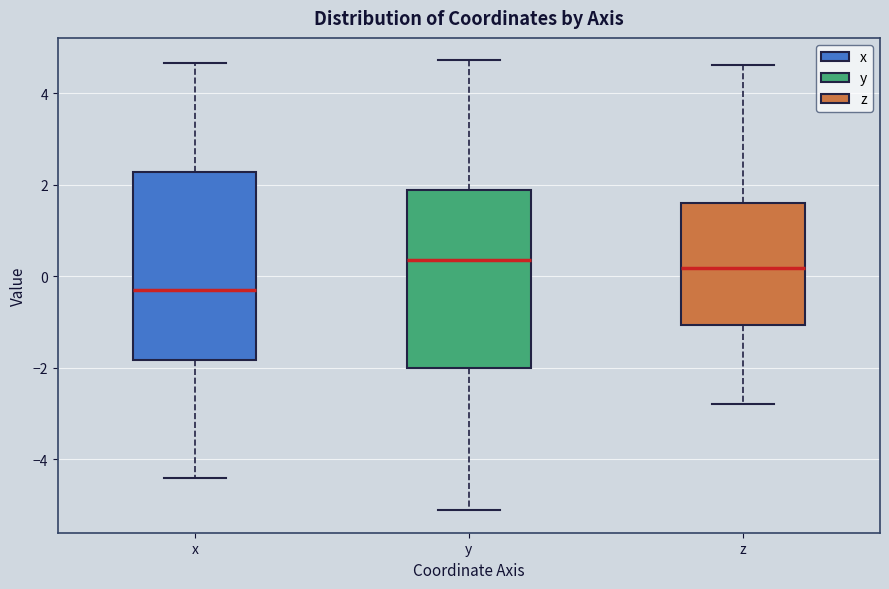

Which box has the lowest median line?

x